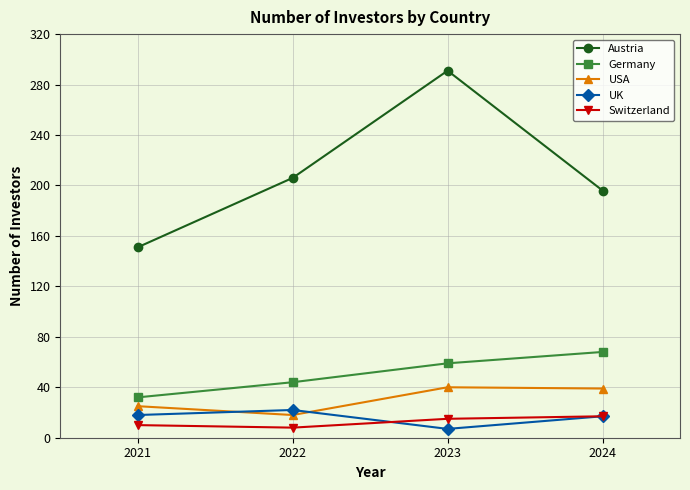

Where does the USA series first go above 39?

2023